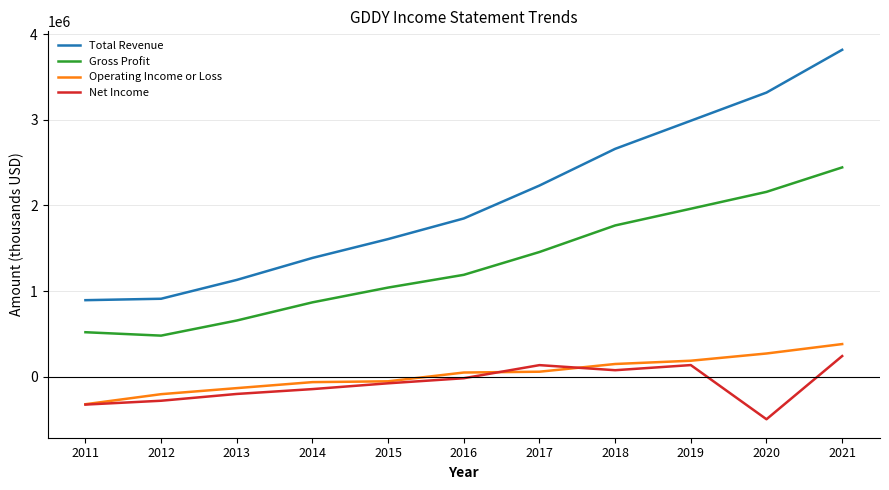

At how many categories does at least one series exceed 2207853?

5